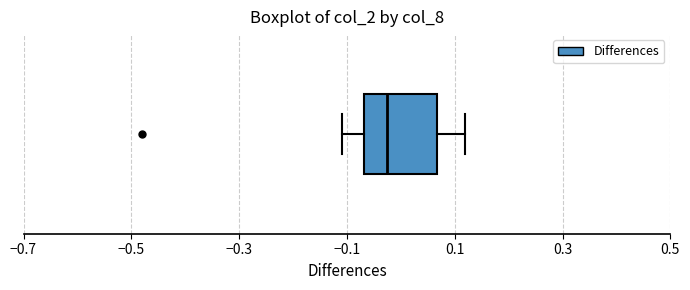

Read this box plot against the x-axis: the position of the median line, the range covered by the box, and the ends of both whiskers. The values are not printed on the chart, so give them approximately, as read against the axis.

median -0.02, box -0.06 to 0.06, whiskers -0.10 to 0.12